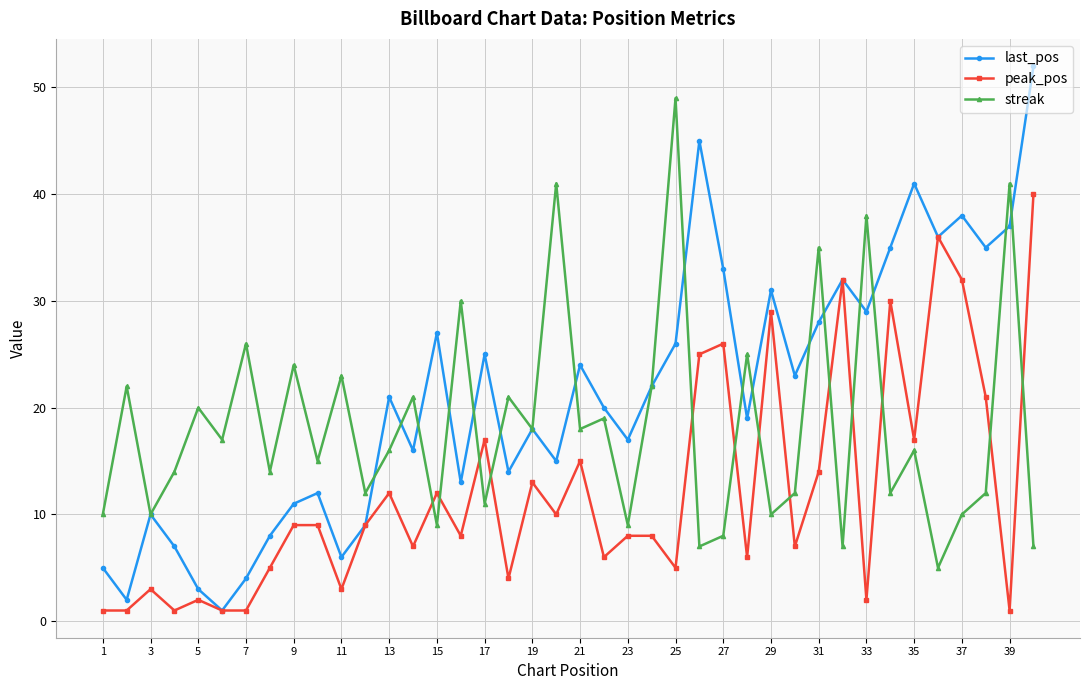

True or false: peak_pos and streak cross at least once.

True